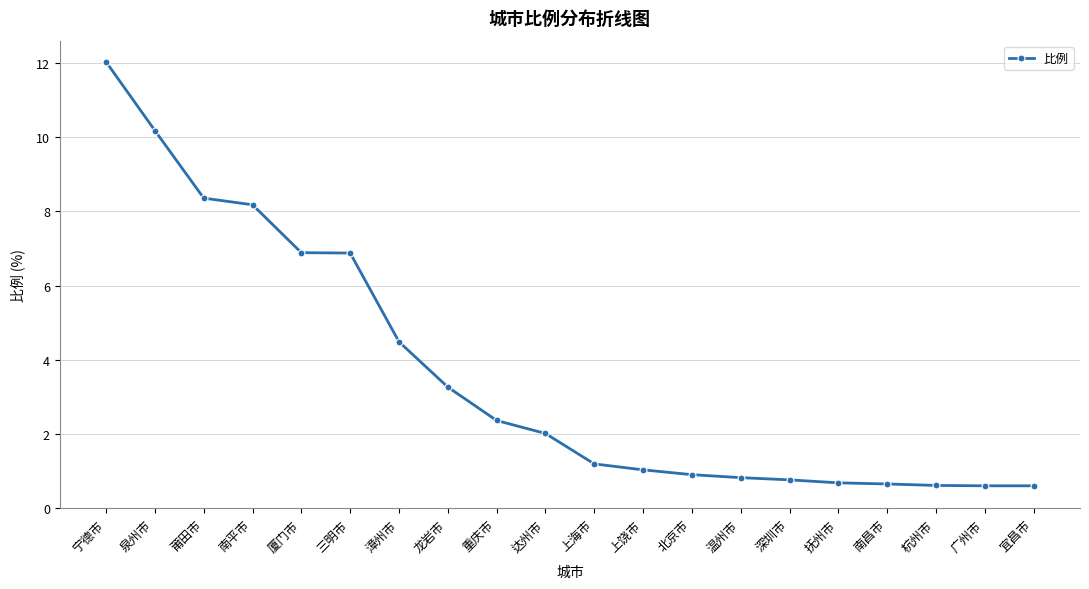

What is the approximate value at 温州市?

0.8